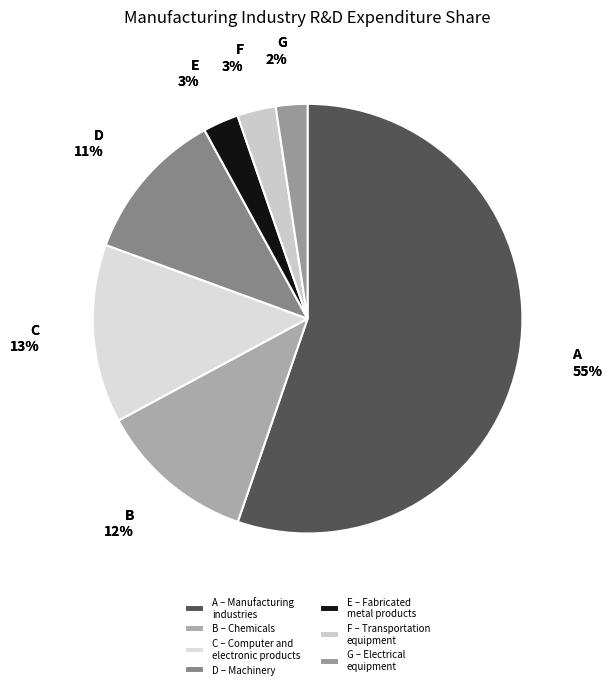

True or false: Manufacturing industries accounts for 55% of the total.

True